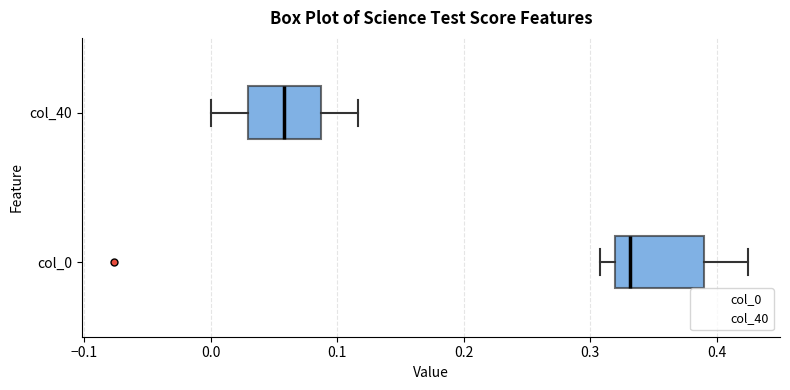

Which box is the widest, from its left edge to its right edge?

col_0